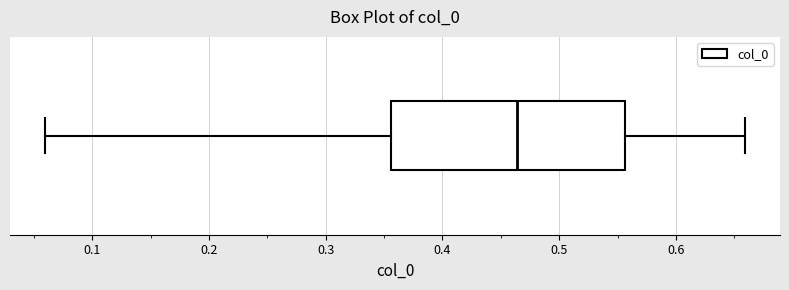

Where does the left whisker of the box end on the x-axis? The values are not printed on the chart, so give them approximately, as read against the axis.

0.06